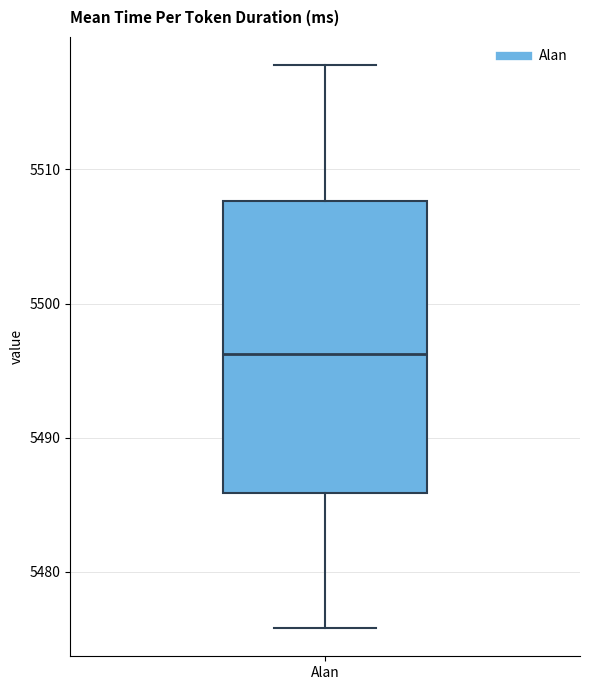

Where does the median line of the box for Alan sit on the y-axis? The values are not printed on the chart, so give them approximately, as read against the axis.

5496